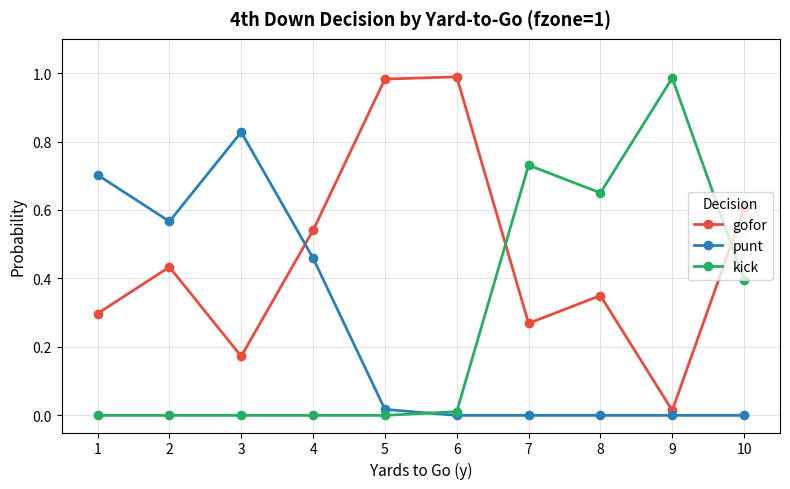

At which label does punt reach its peak?

3